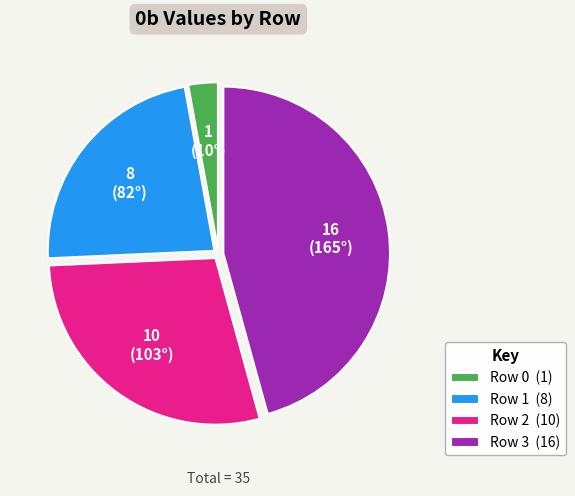

The Row 1 slice represents 17% of the pie. True or false?

False